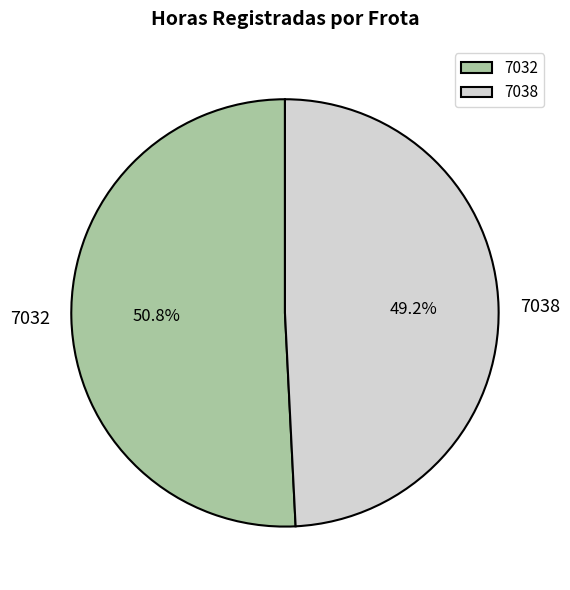

Which category has the smallest portion of the pie?

7038